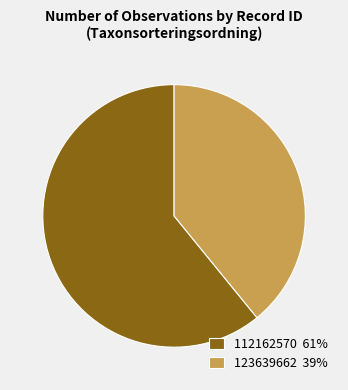

Is there a majority slice in this chart?

Yes